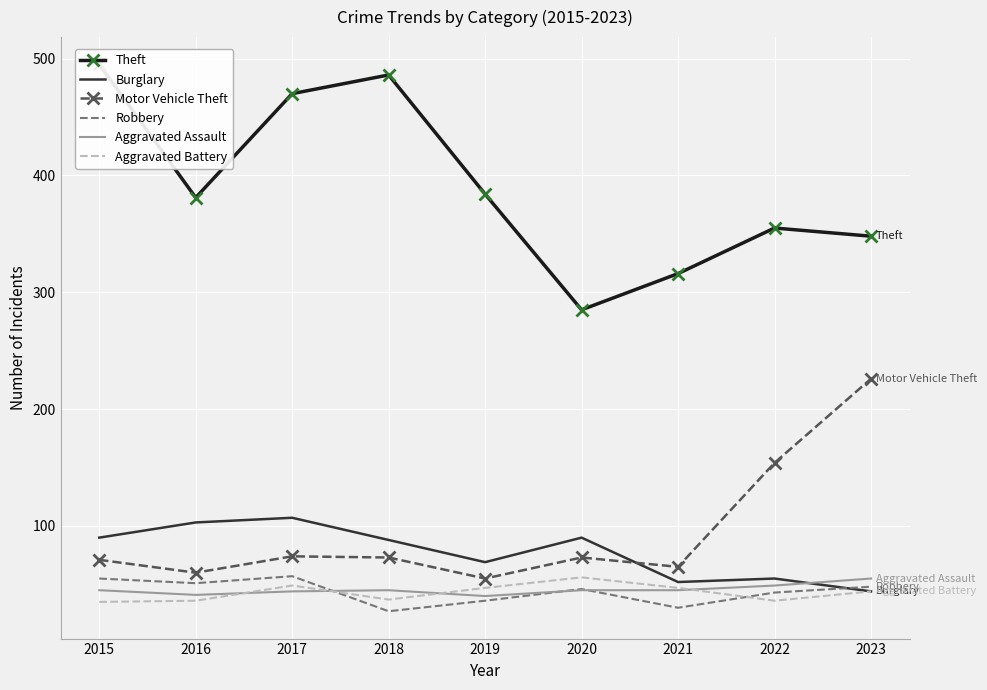

What is the value of the Robbery point at the 6th from the left?

46